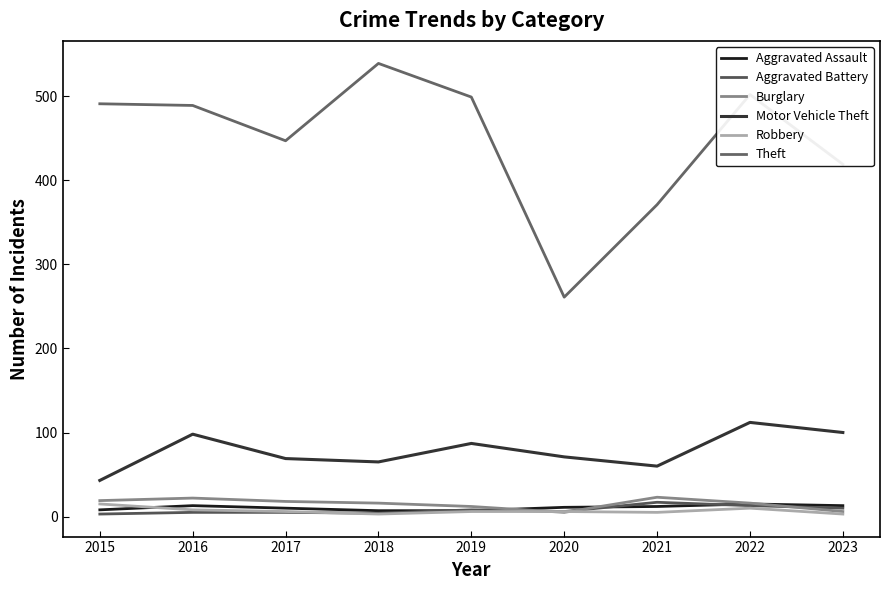

What is the difference between the Motor Vehicle Theft values at 2021 and 2018?

5